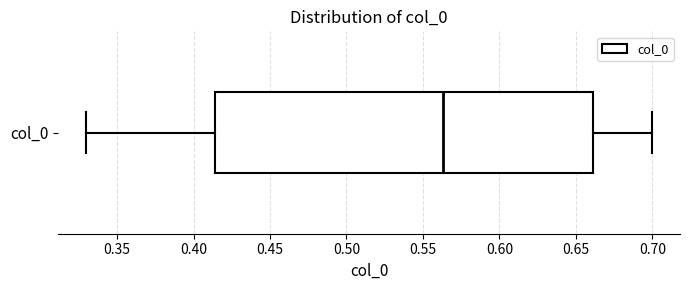

Transcribe this box plot: give where the median line is, the range the box spans, and where the two whiskers end, as read against the x-axis. The values are not printed on the chart, so give them approximately, as read against the axis.

median 0.565, box 0.415 to 0.660, whiskers 0.330 to 0.700